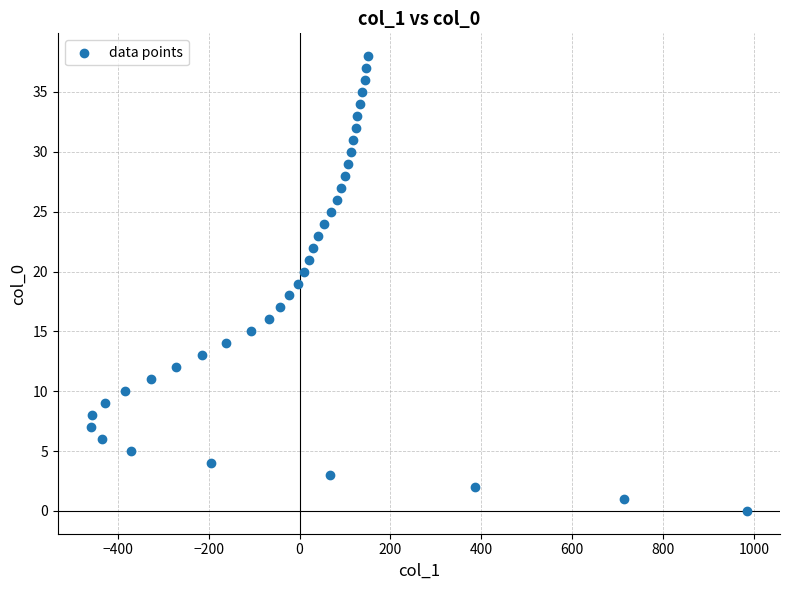

What is the range of Y values (max minus min)?

38